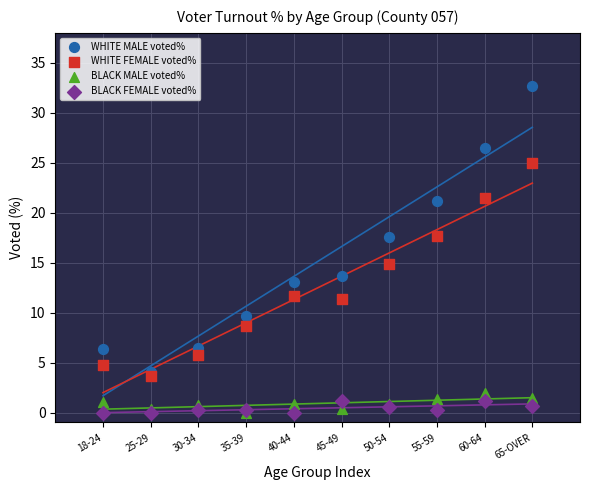

Which series reaches the maximum Y coordinate?

WHITE MALE voted%